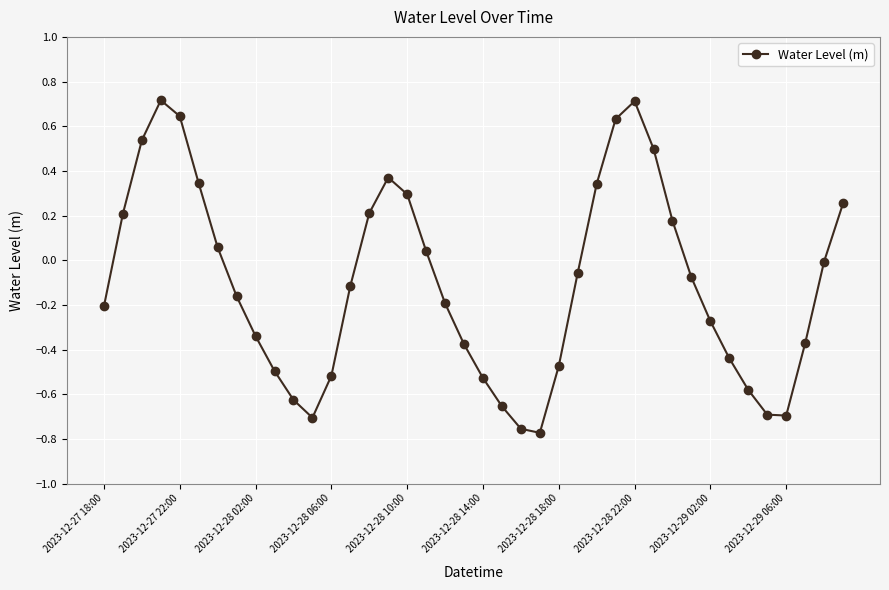

What is the maximum value shown in the chart?

0.7